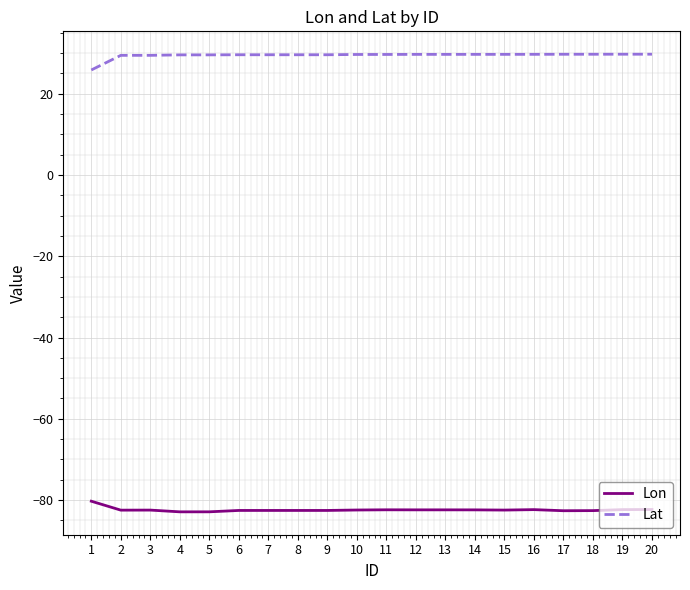

What is the smallest value displayed?

-82.9